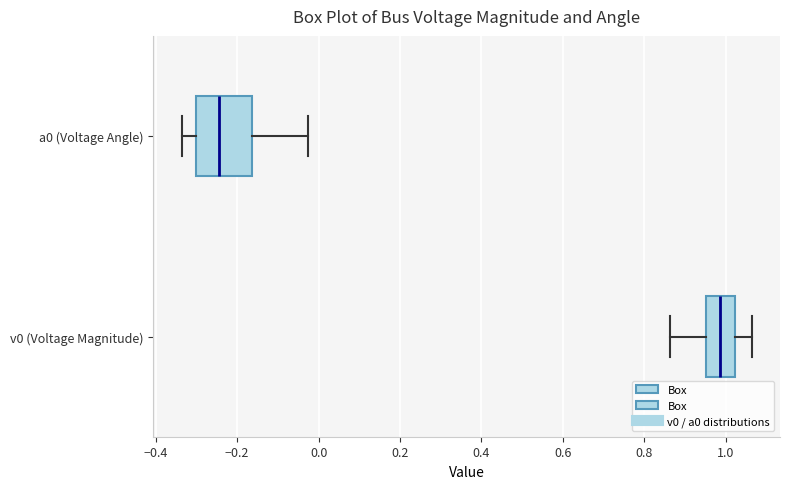

Which box's median line is the furthest to the left?

a0 (Voltage Angle)